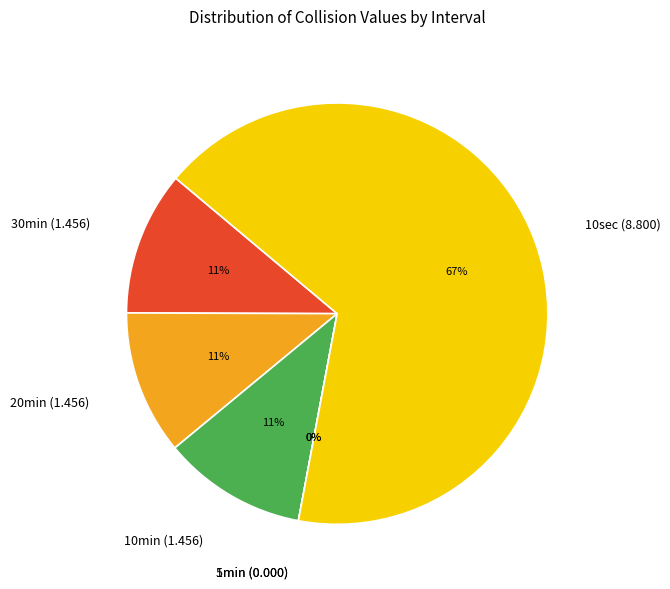

True or false: 5min accounts for 0% of the total.

True